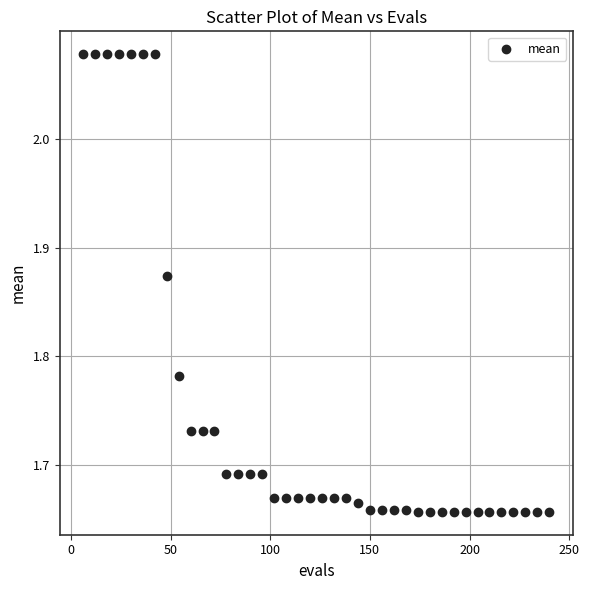

What is the range of X values (max minus min)?

234.0